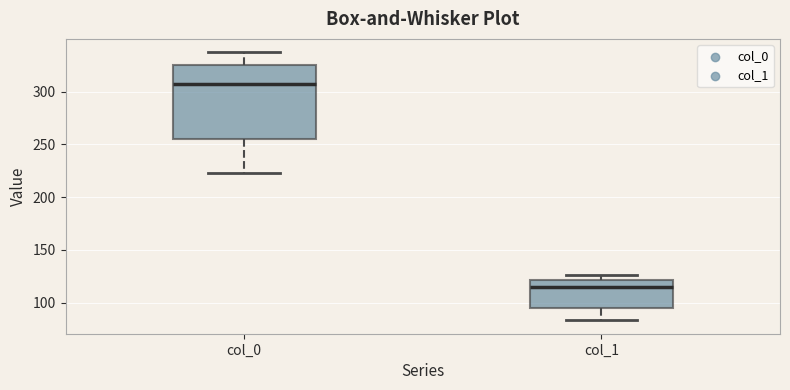

Which box's median line is the lowest?

col_1